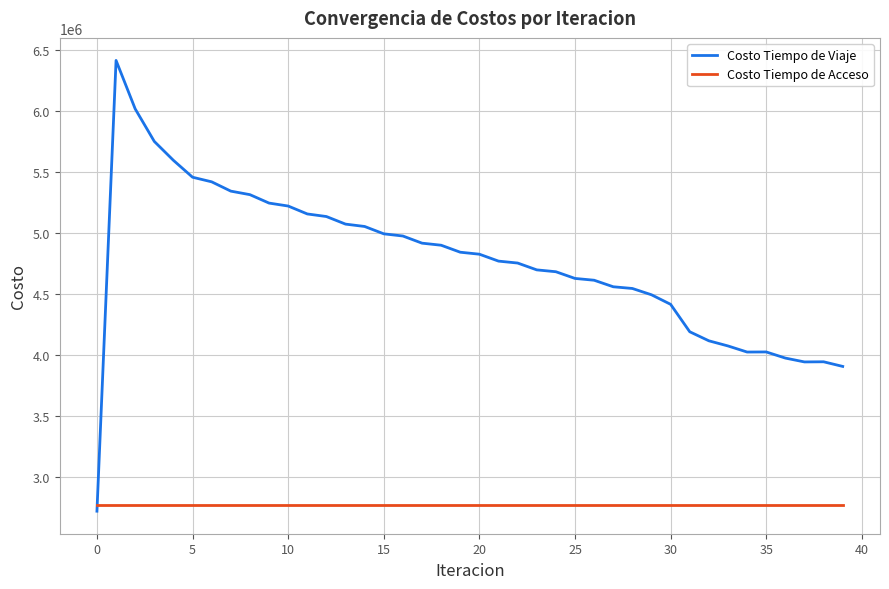

What is the lowest value of the Costo Tiempo de Viaje series?

2720024.5